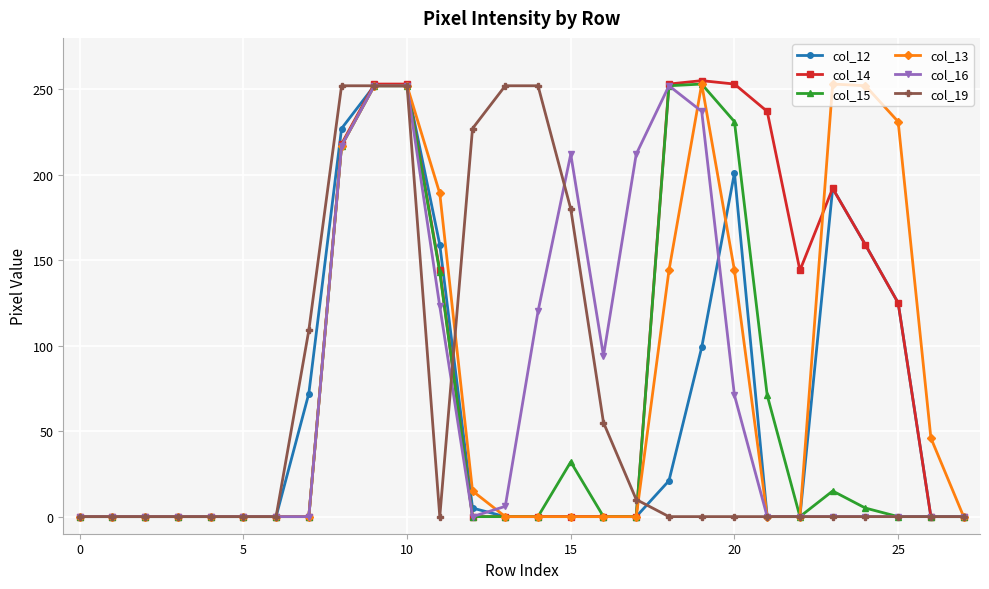

Which series has the largest range (max minus min)?

col_14